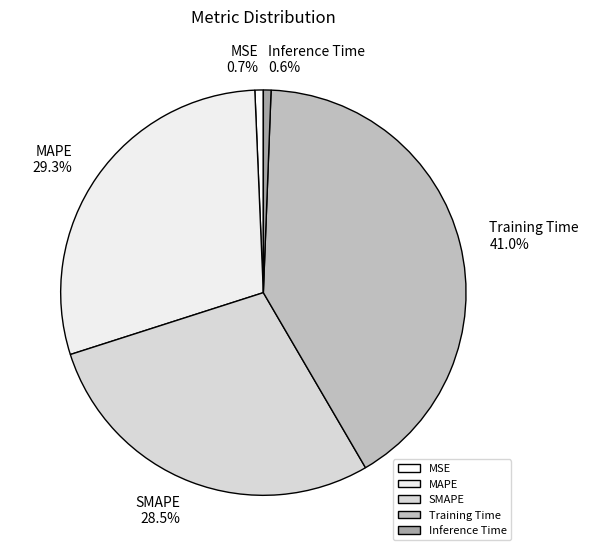

What percentage is NOT represented by Inference Time?

99.4%